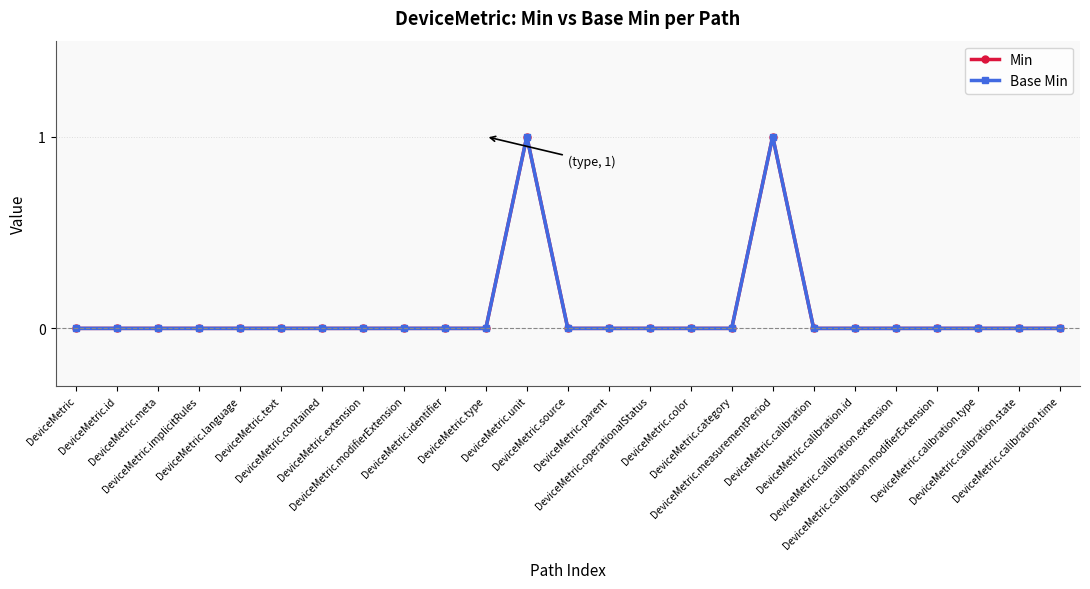

Does the chart have visible grid lines?

Yes